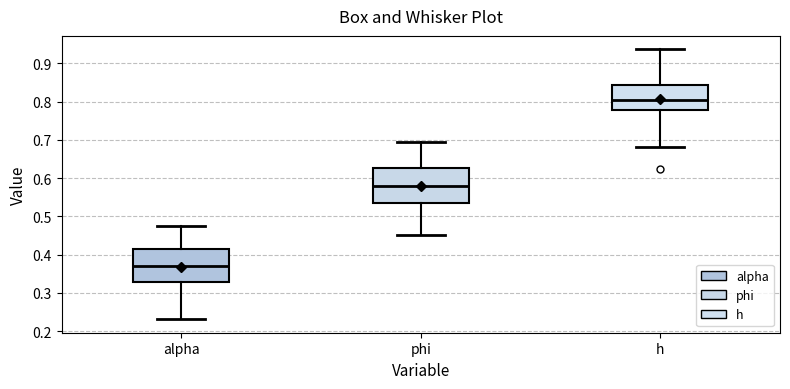

Reading left to right, transcribe this box plot: for each box, give where its median line is, the range the box spans, and where its two whiskers end, as read against the y-axis. The values are not printed on the chart, so give them approximately, as read against the axis.

alpha: median 0.37, box 0.33 to 0.42, whiskers 0.23 to 0.47
phi: median 0.58, box 0.53 to 0.63, whiskers 0.45 to 0.69
h: median 0.80, box 0.78 to 0.84, whiskers 0.68 to 0.94